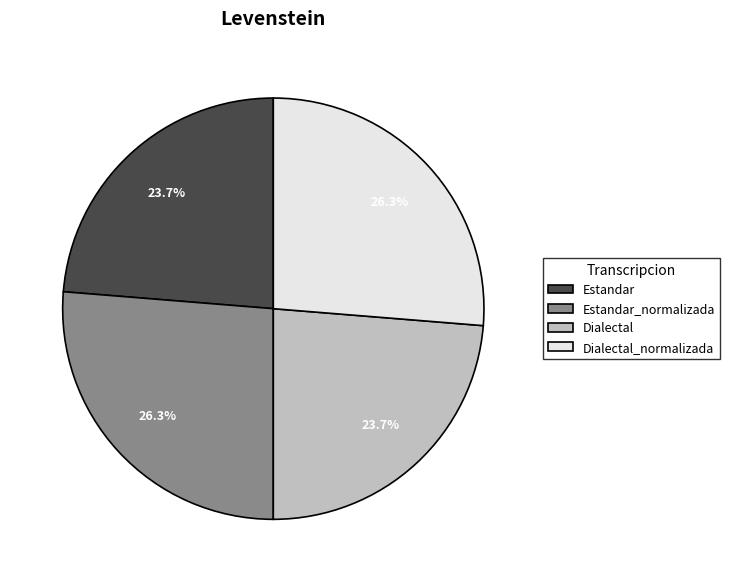

Is there any slice that represents more than half of the pie?

No